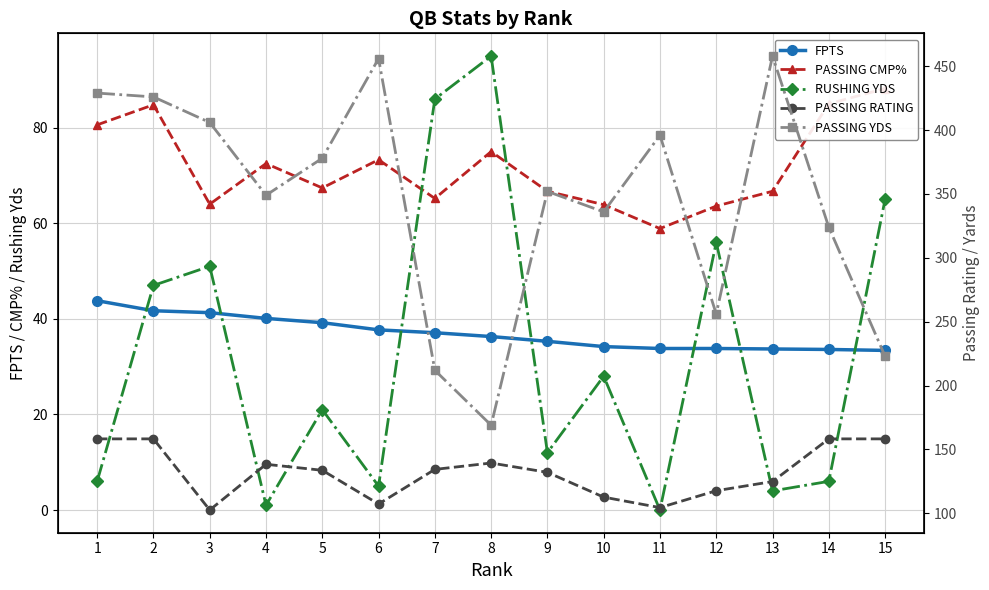

What are all the series names shown in the legend?

FPTS, PASSING CMP%, RUSHING YDS, PASSING RATING, PASSING YDS